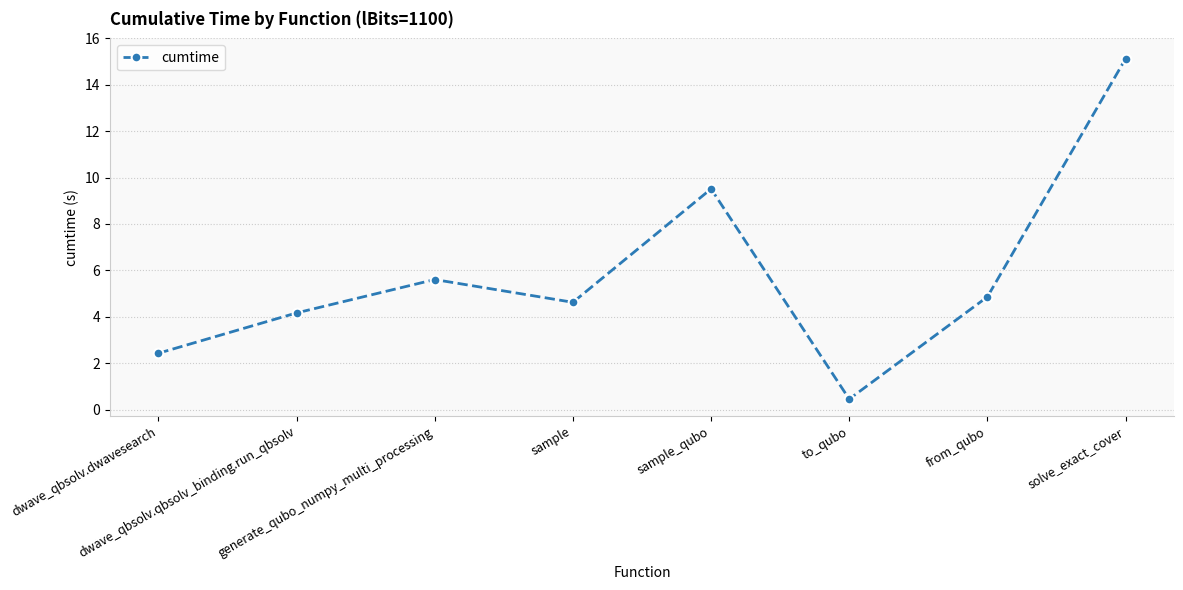

How many lines are shown in the chart?

1